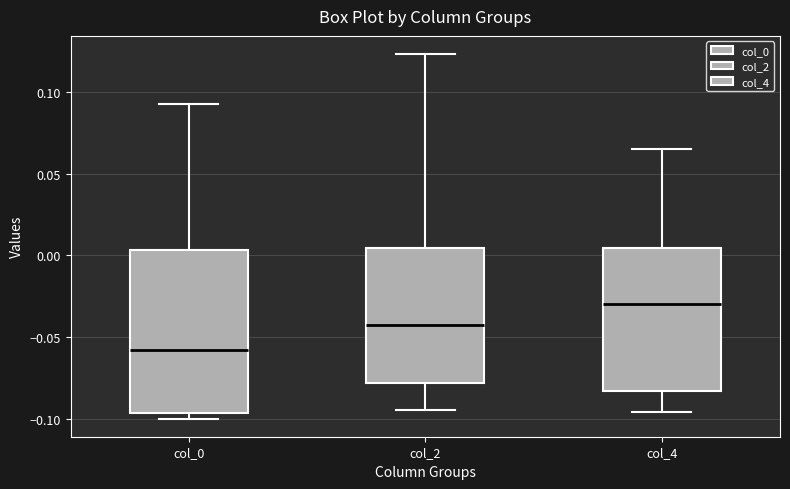

Which box's median line is the highest?

col_4